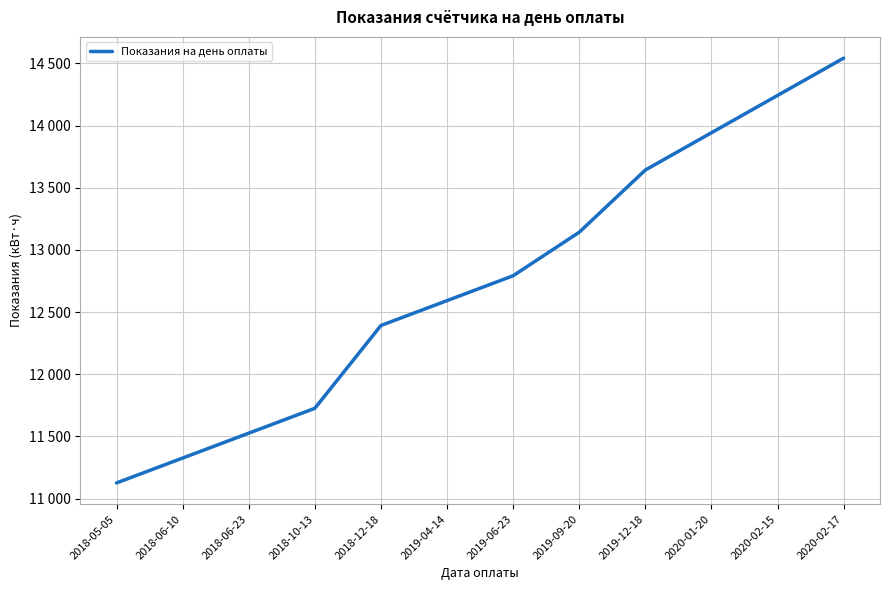

Which label corresponds to the smallest value in the chart?

2018-05-05